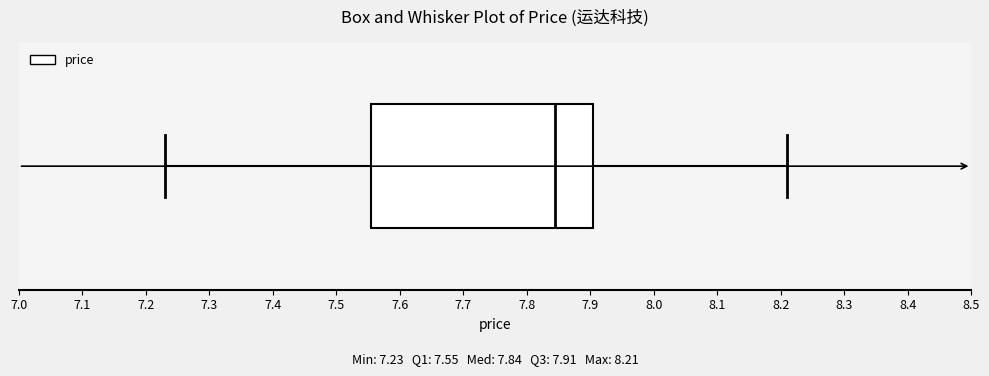

Transcribe this box plot: give where the median line is, the range the box spans, and where the two whiskers end, as read against the x-axis. The values are not printed on the chart, so give them approximately, as read against the axis.

median 7.85, box 7.56 to 7.91, whiskers 7.23 to 8.21